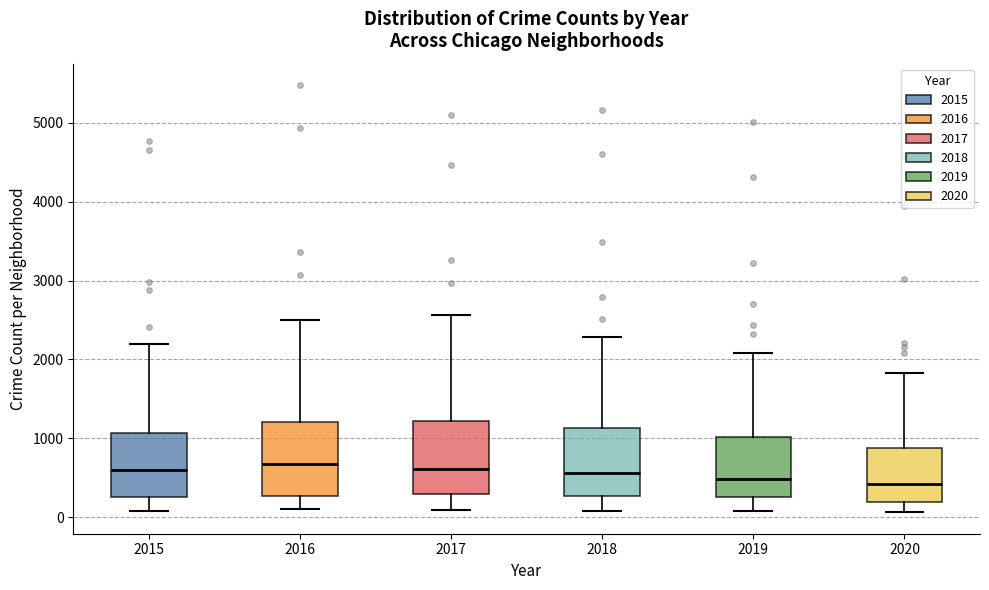

Reading left to right, read every box against the y-axis: the position of its median line, the range the box covers, and the ends of its whiskers. The values are not printed on the chart, so give them approximately, as read against the axis.

2015: median 600, box 300 to 1100, whiskers 100 to 2200
2016: median 700, box 300 to 1200, whiskers 100 to 2500
2017: median 600, box 300 to 1200, whiskers 100 to 2600
2018: median 600, box 300 to 1100, whiskers 100 to 2300
2019: median 500, box 300 to 1000, whiskers 100 to 2100
2020: median 400, box 200 to 900, whiskers 100 to 1800